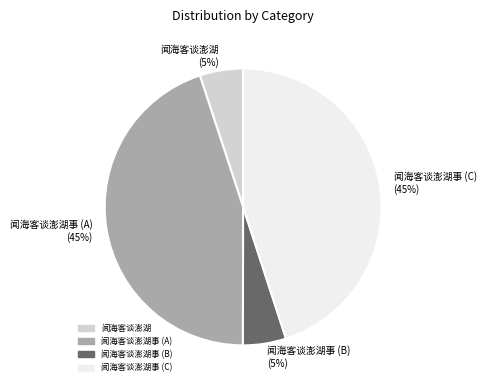

What percentage is the 闻海客谈澎湖事 (C) (45%) slice, to the nearest percent?

45%